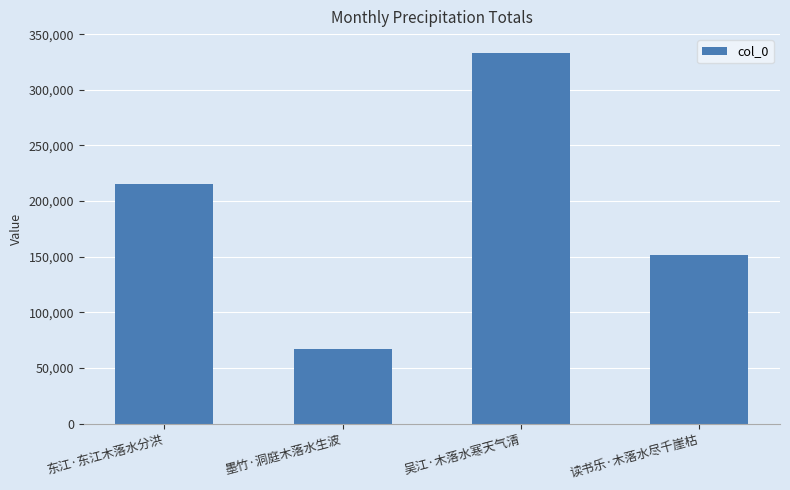

List the labels in order of value, largest first.

吴江·木落水寒天气清, 东江·东江木落水分洪, 读书乐·木落水尽千崖枯, 墨竹·洞庭木落水生波